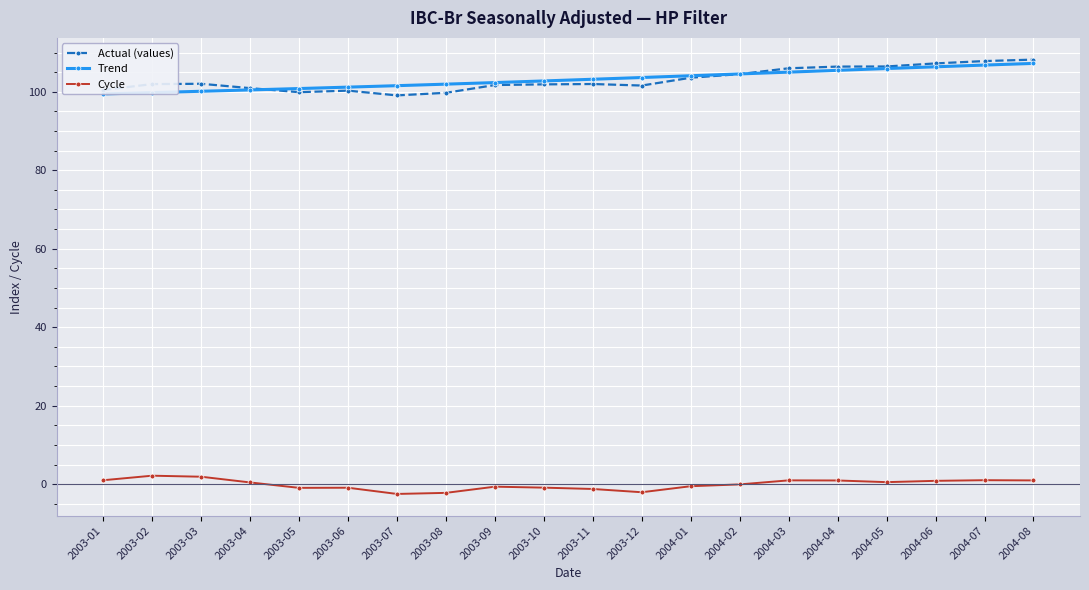

What is the sum of all Trend values?

2062.5